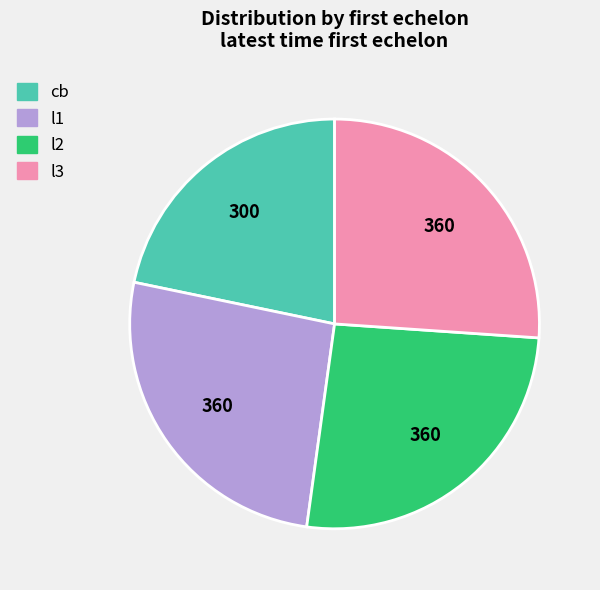

Combined, do cb and l1 account for over 50%?

No